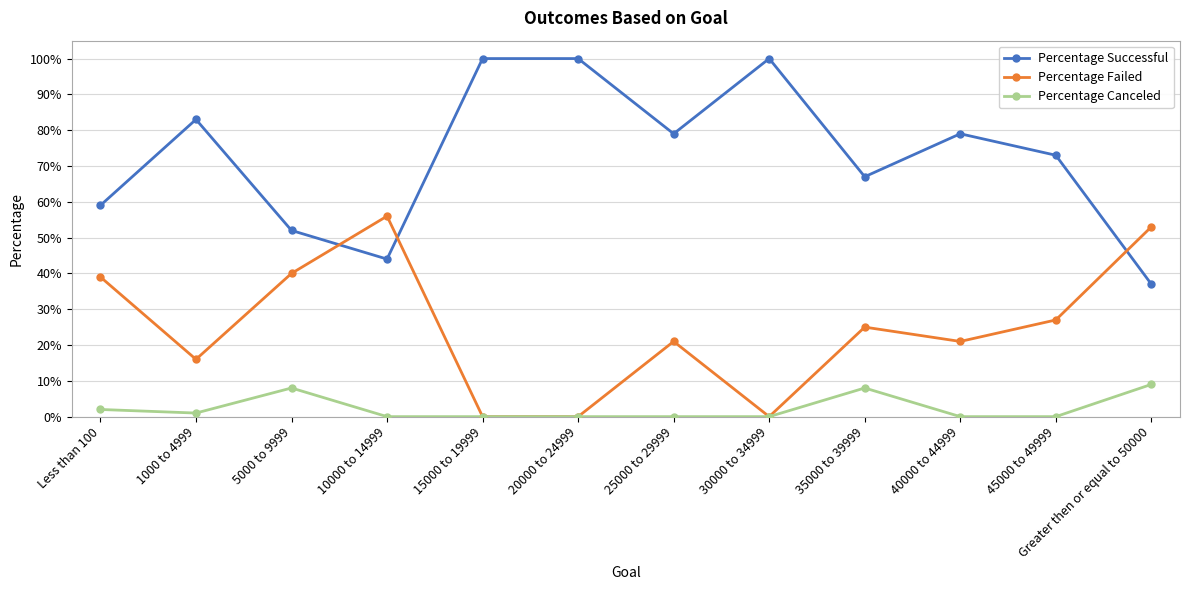

What are all the series names shown in the legend?

Percentage Successful, Percentage Failed, Percentage Canceled